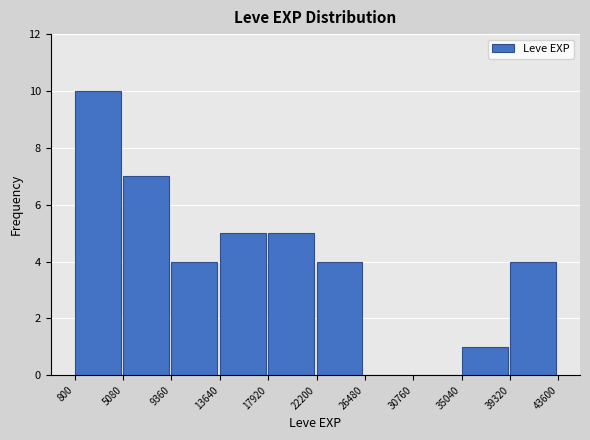

Reading left to right, list every bar in this chart as the range it spans on the x-axis followed by its height. The values are not printed on the chart, so give them approximately, as read against the axis.

800 to 5080: 10
5080 to 9360: 7
9360 to 13640: 4
13640 to 17920: 5
17920 to 22200: 5
22200 to 26480: 4
26480 to 30760: 0
30760 to 35040: 0
35040 to 39320: 1
39320 to 43600: 4